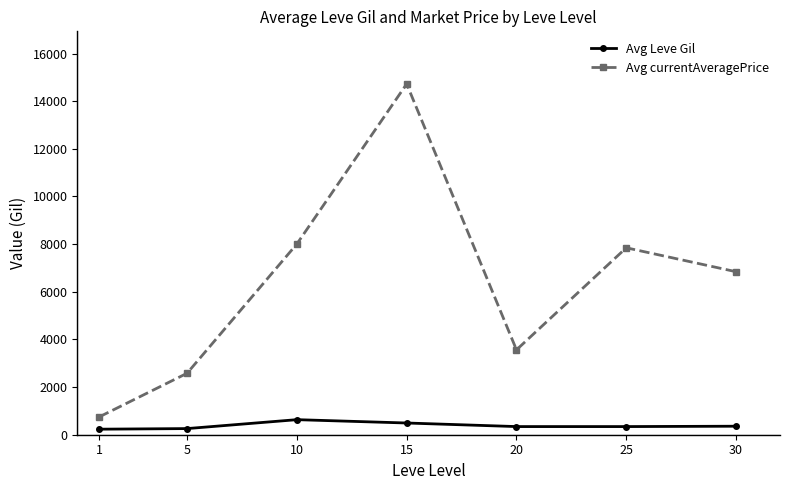

True or false: Avg Leve Gil and Avg currentAveragePrice cross at least once.

False